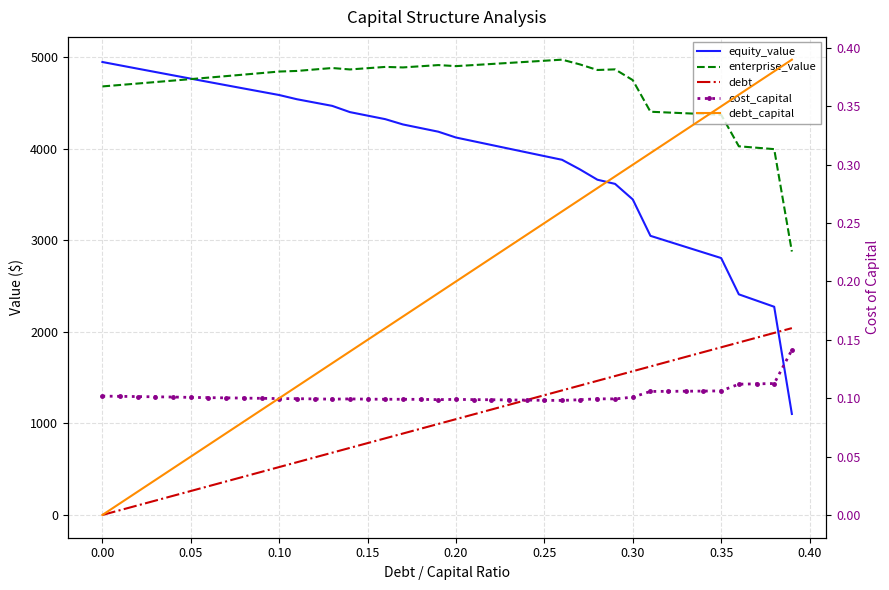

Which series has the largest total across all categories?

enterprise_value